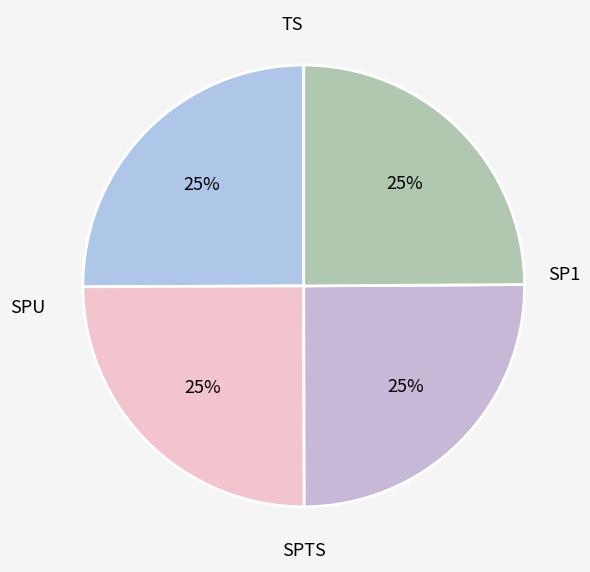

True or false: TS accounts for 25% of the total.

True